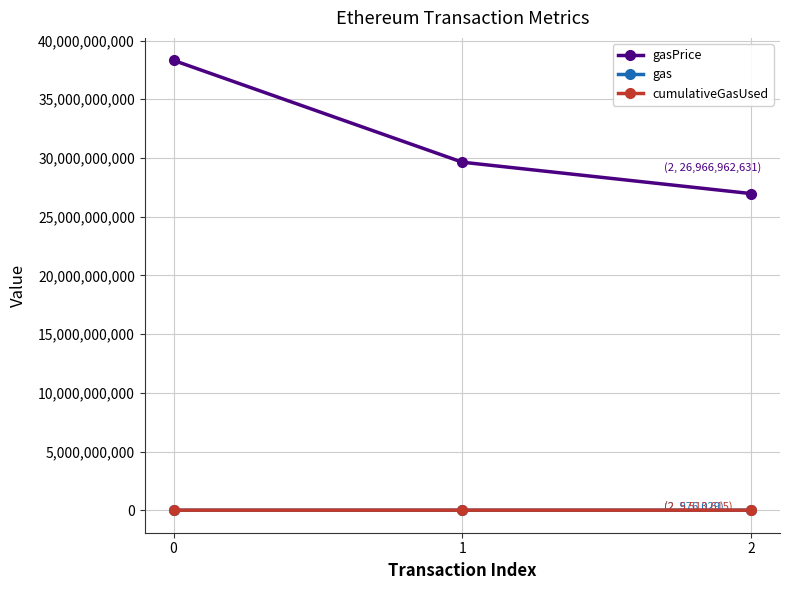

Between 0 and 2, which series saw the biggest shift?

gasPrice